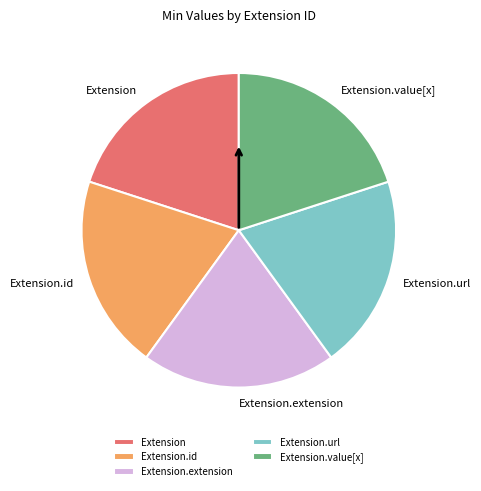

Is there any slice that represents more than half of the pie?

No